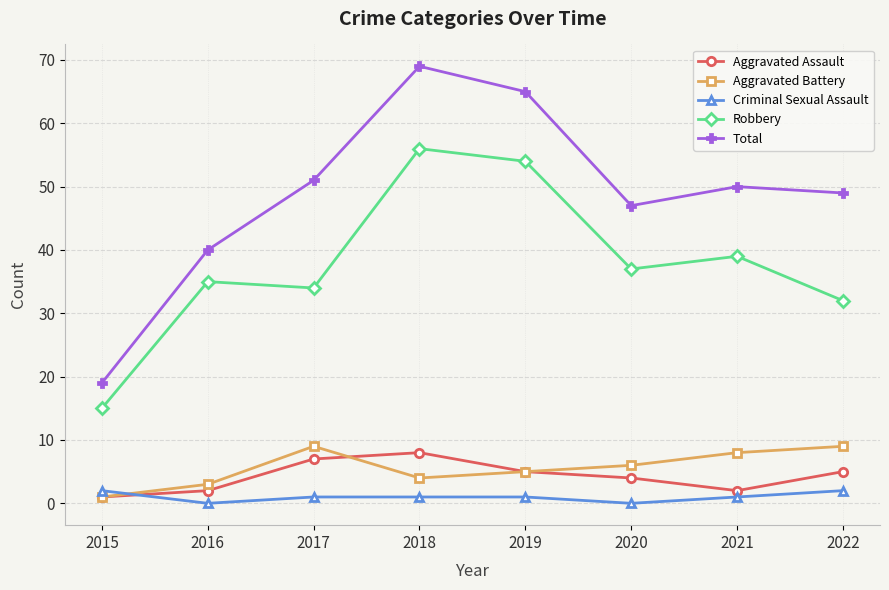

True or false: Aggravated Battery has more than 0 points higher than both neighbors.

True